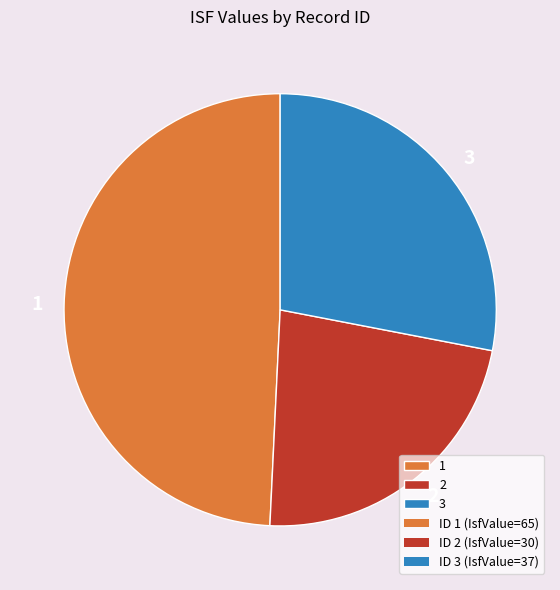

How many segments does this pie chart have?

3